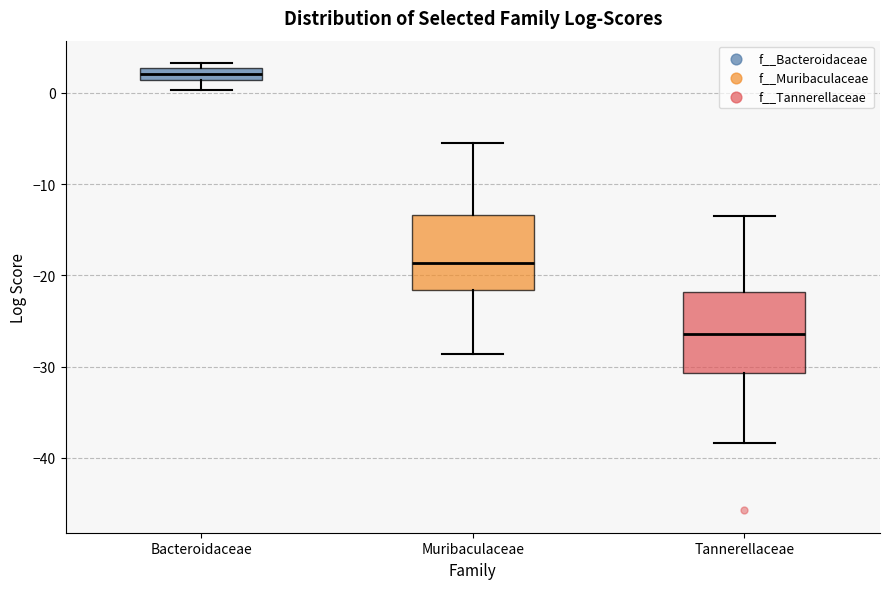

Where is the upper edge of the box for Tannerellaceae on the y-axis? The values are not printed on the chart, so give them approximately, as read against the axis.

-22